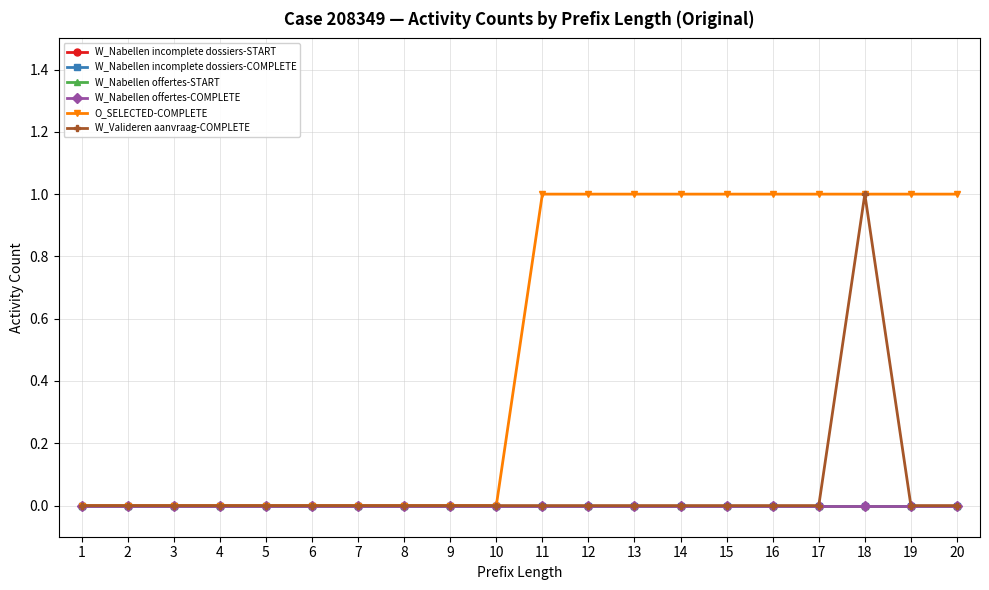

Does the chart have visible grid lines?

Yes